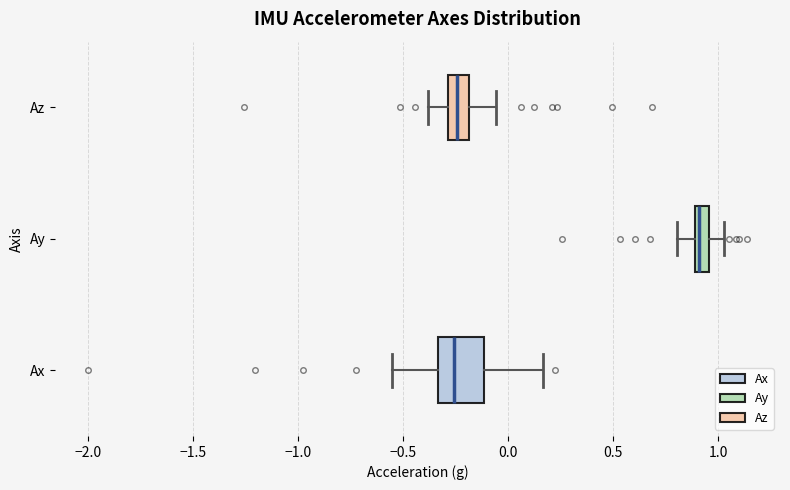

Which box is the widest, from its left edge to its right edge?

Ax